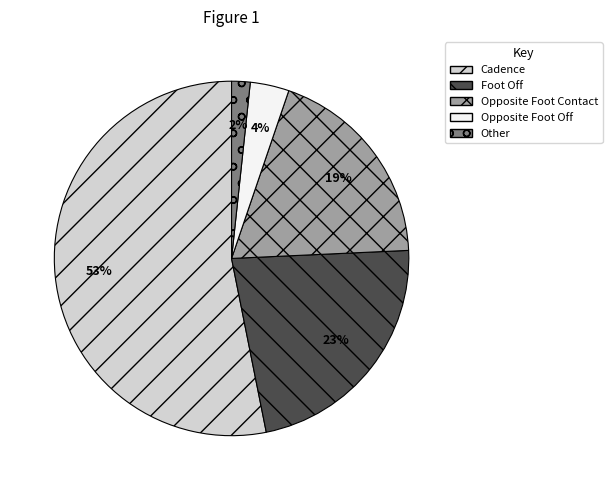

Is there any slice that represents more than half of the pie?

Yes